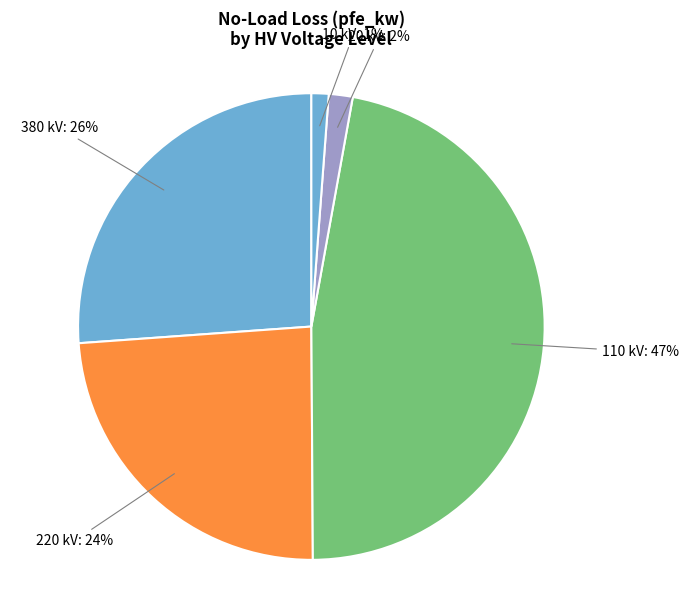

How many slices are in this pie chart?

5